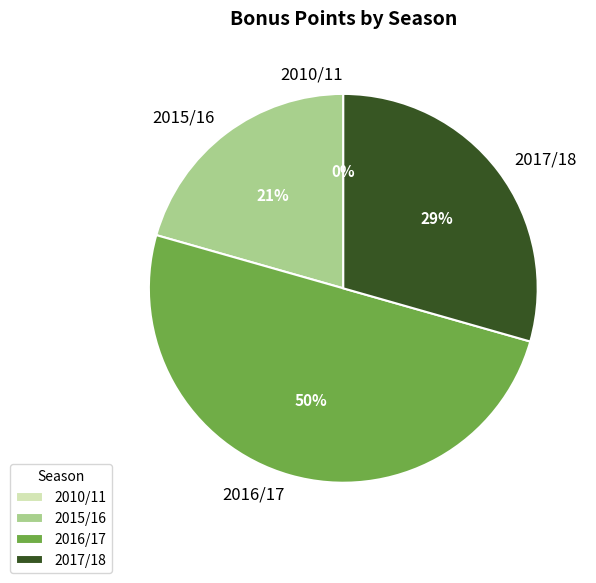

The 2017/18 slice represents 29% of the pie. True or false?

True